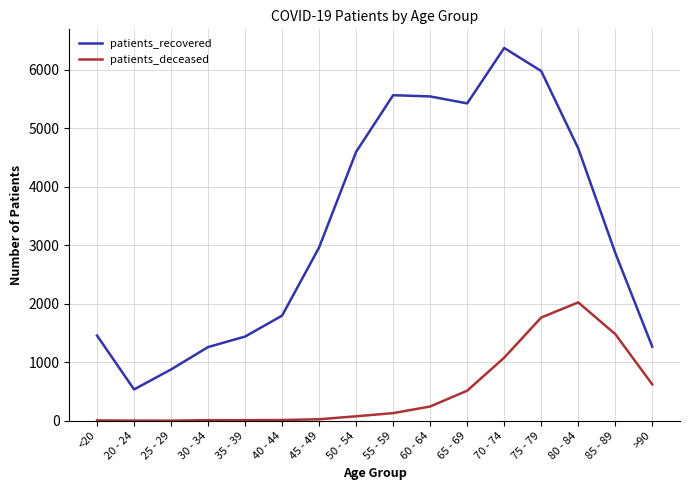

List the series in order of their overall mean, highest first.

patients_recovered, patients_deceased